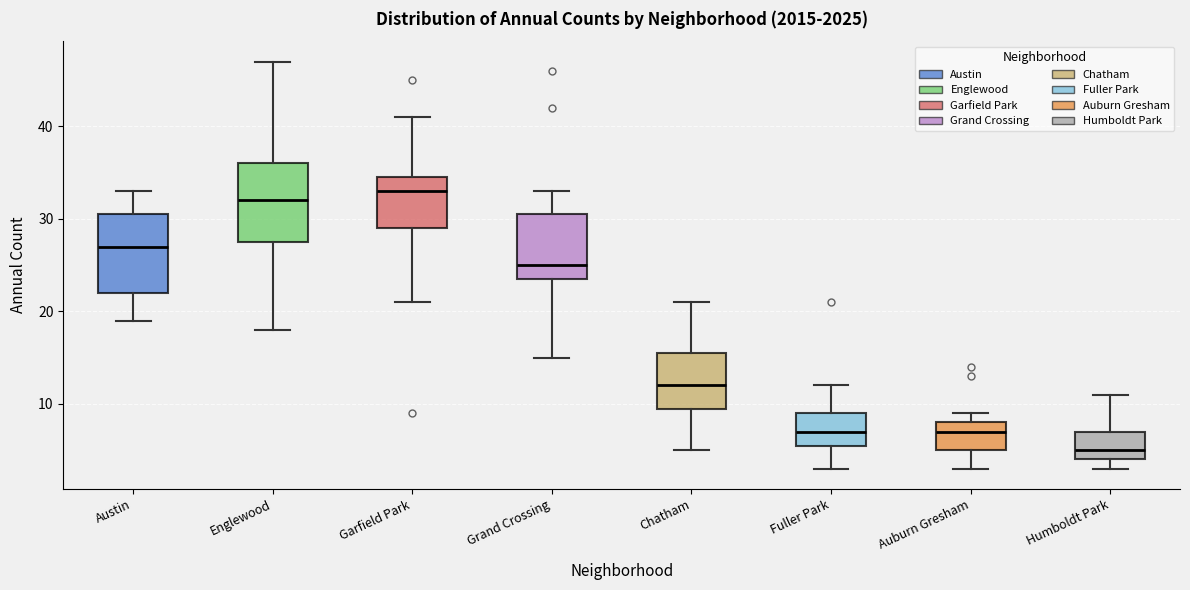

Reading left to right, read every box against the y-axis: the position of its median line, the range the box covers, and the ends of its whiskers. The values are not printed on the chart, so give them approximately, as read against the axis.

Austin: median 27, box 22 to 31, whiskers 19 to 33
Englewood: median 32, box 28 to 36, whiskers 18 to 47
Garfield Park: median 33, box 29 to 35, whiskers 21 to 41
Grand Crossing: median 25, box 24 to 31, whiskers 15 to 33
Chatham: median 12, box 10 to 16, whiskers 5 to 21
Fuller Park: median 7, box 6 to 9, whiskers 3 to 12
Auburn Gresham: median 7, box 5 to 8, whiskers 3 to 9
Humboldt Park: median 5, box 4 to 7, whiskers 3 to 11